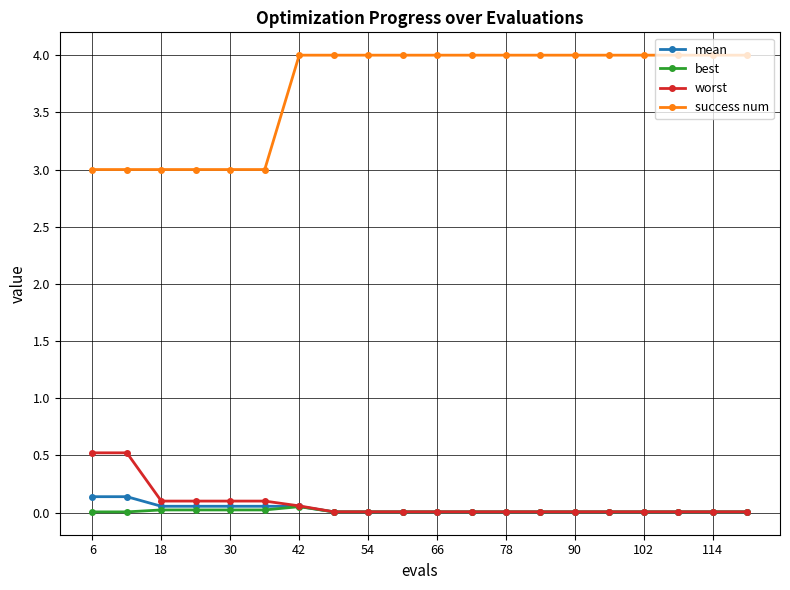

True or false: success num and mean intersect in this chart.

False